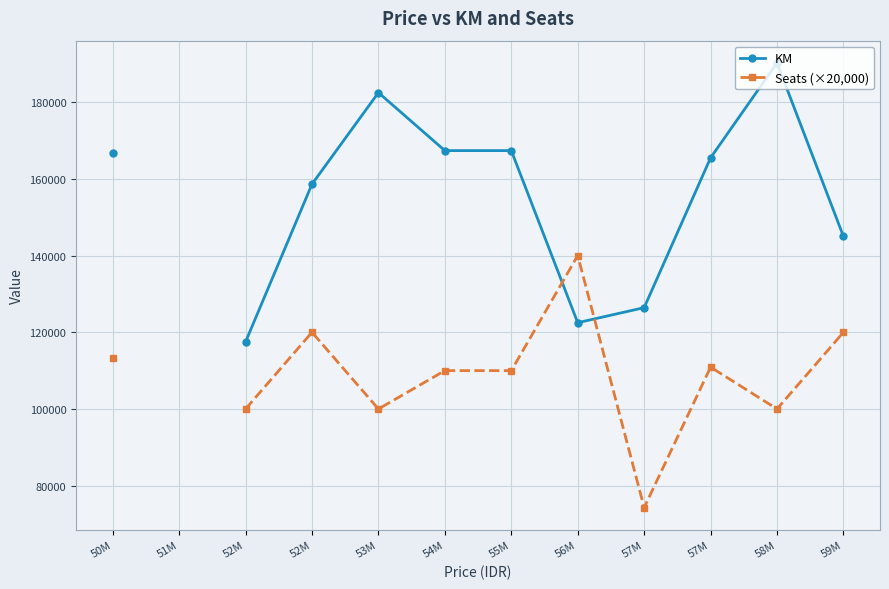

How many interior local peaks does the KM series have?

2